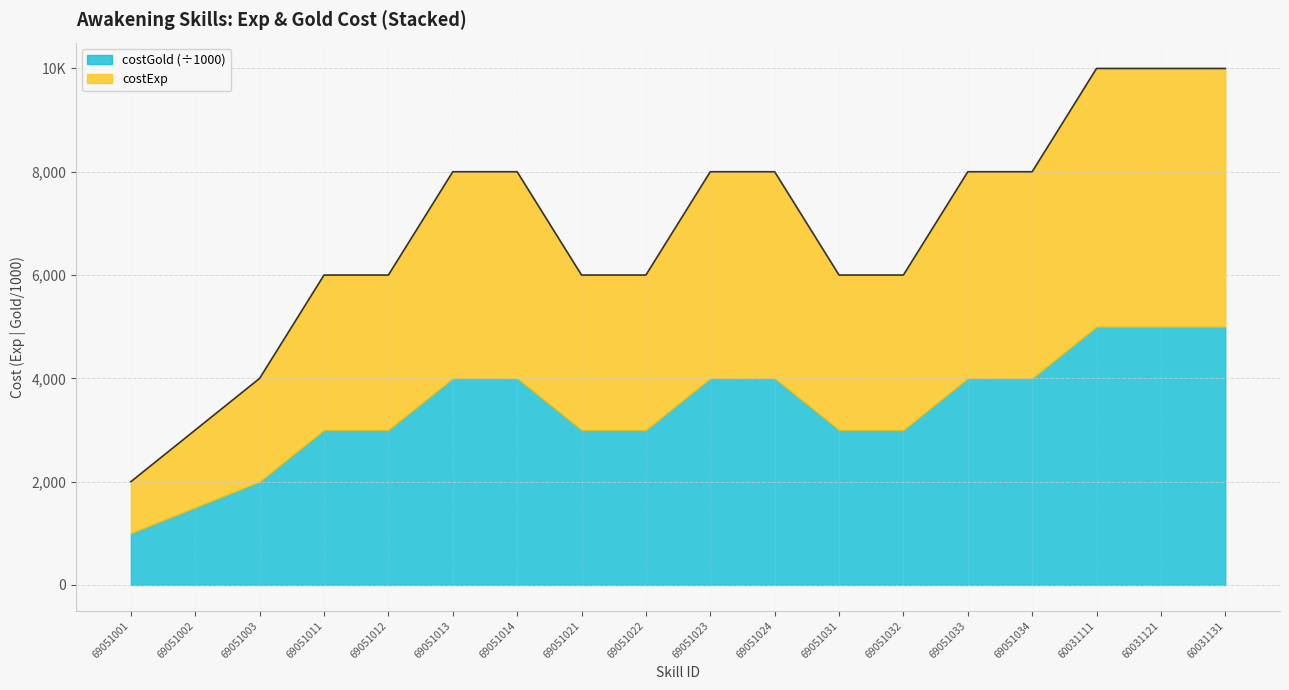

What is the difference between the values at 69051032 and 69051013?

2000